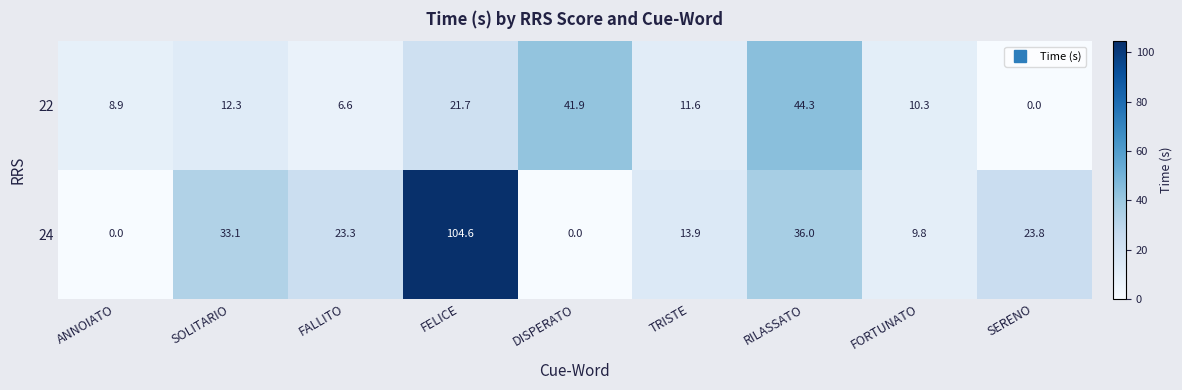

Rank the series at FALLITO from lowest to highest value.

22, 24